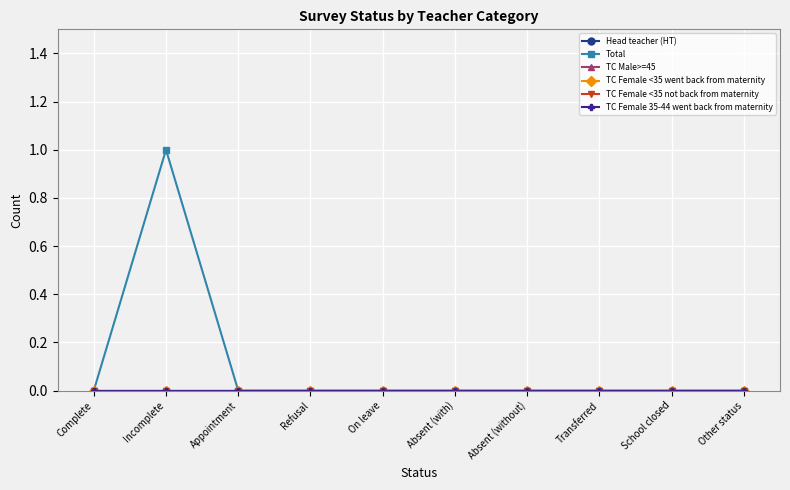

At how many categories does at least one series exceed 0?

1